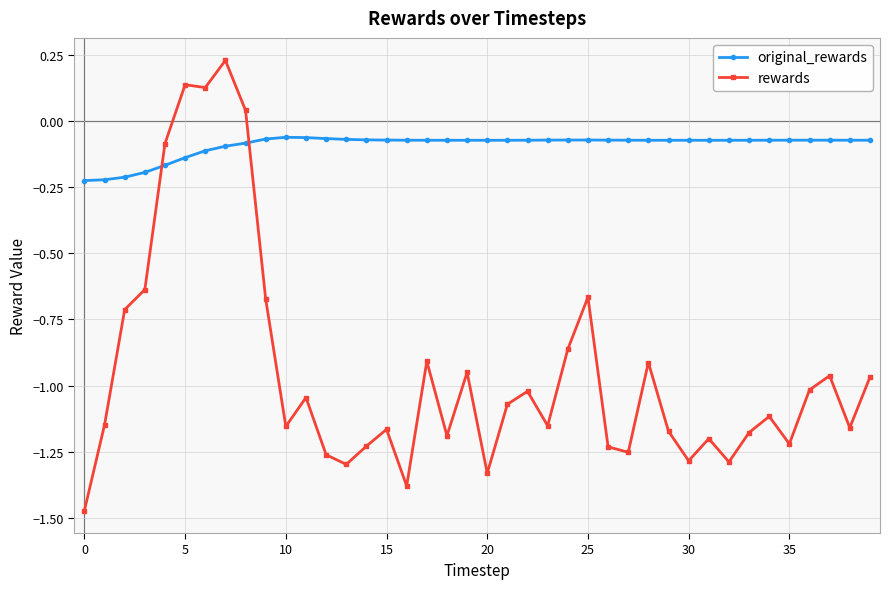

Which series has the largest total across all categories?

original_rewards